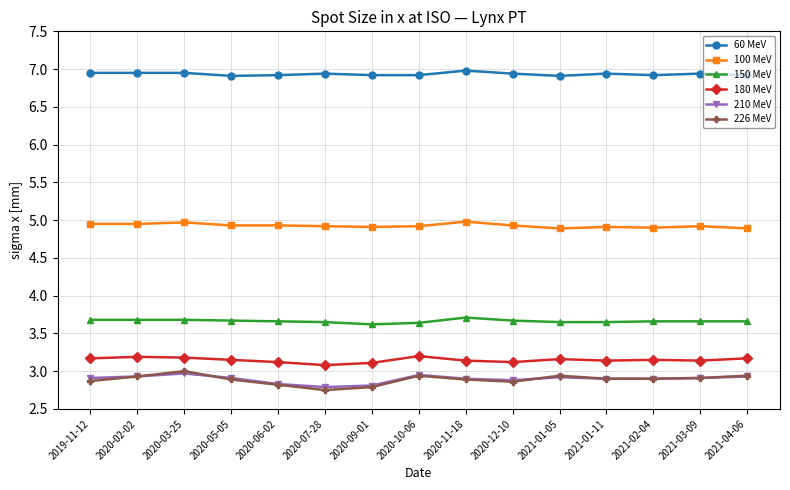

Is this an area chart (filled region under the line)?

No